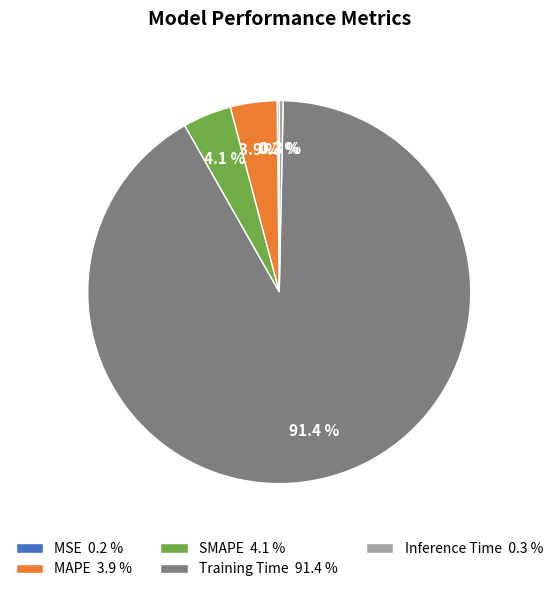

Which slice is the largest?

Training Time